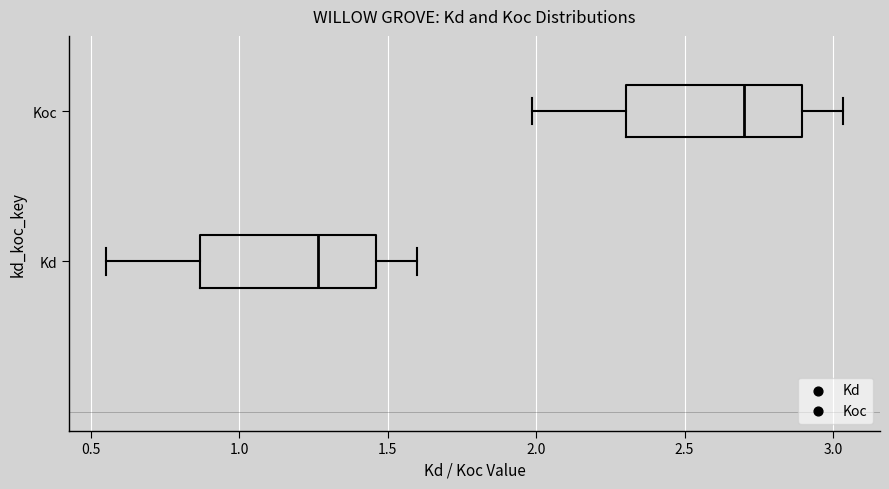

Which box's median line is the furthest to the right?

Koc